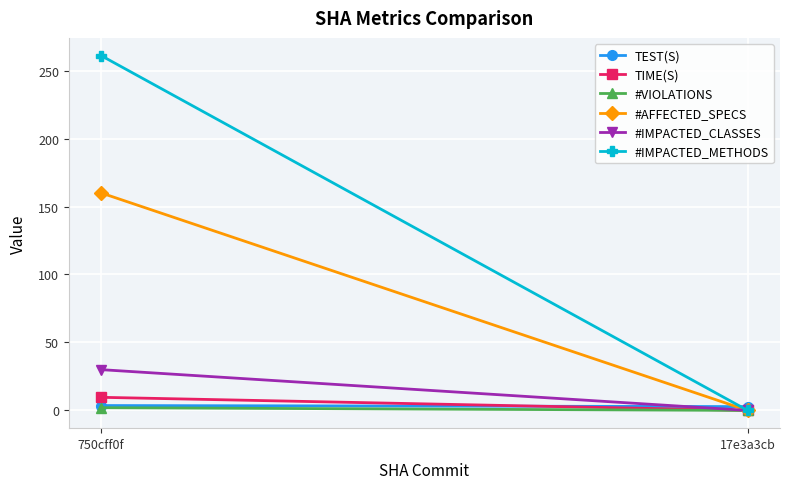

How many series are shown in this chart?

6